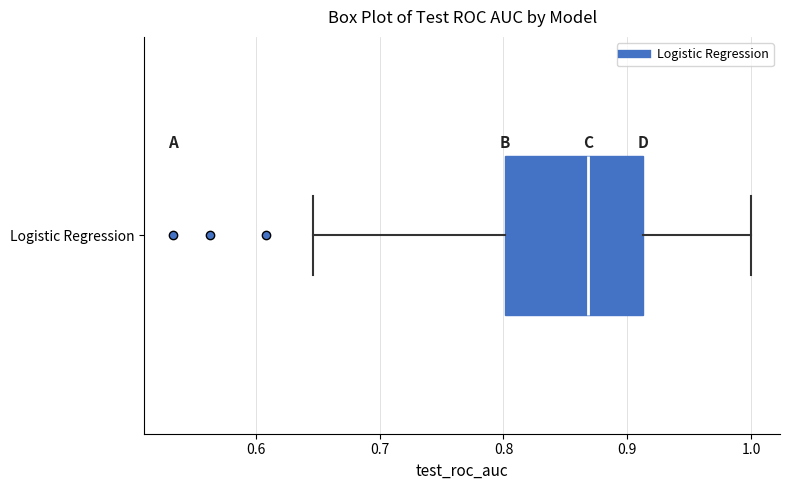

Where is the left edge of the box for Logistic Regression on the x-axis? The values are not printed on the chart, so give them approximately, as read against the axis.

0.80